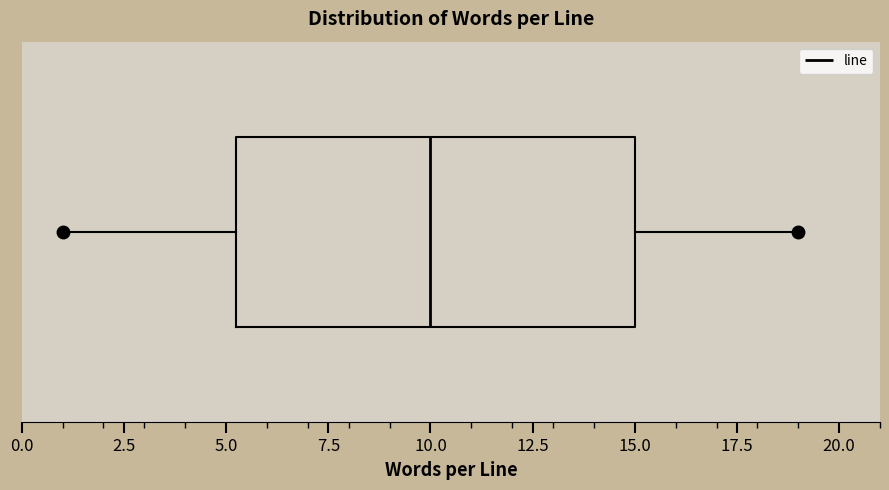

Where does the right whisker of the box end on the x-axis? The values are not printed on the chart, so give them approximately, as read against the axis.

19.0